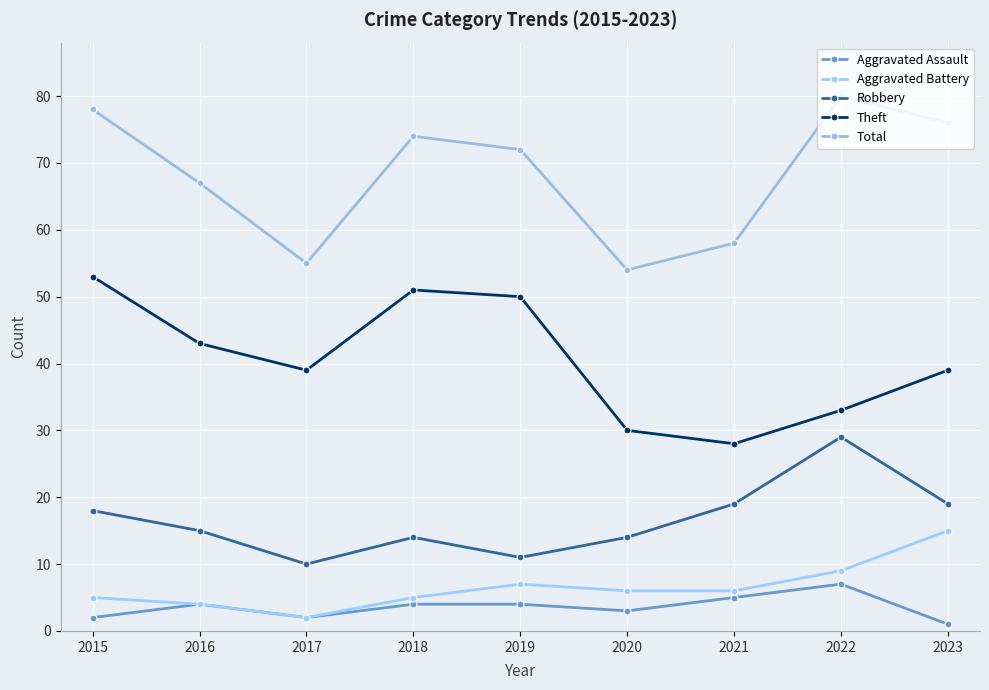

Is this an area chart (filled region under the line)?

No